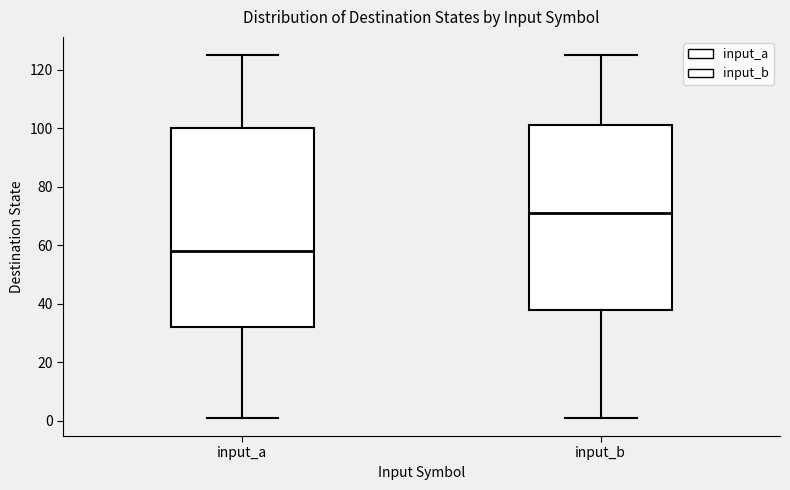

Which box's median line is the lowest?

input_a